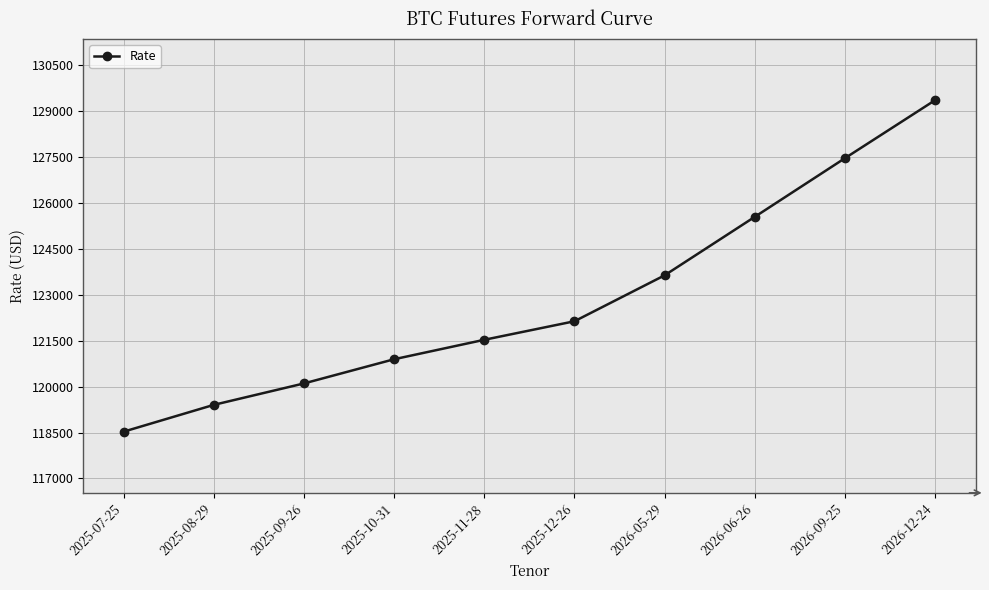

At which label is the value closest to 123942?

2026-05-29